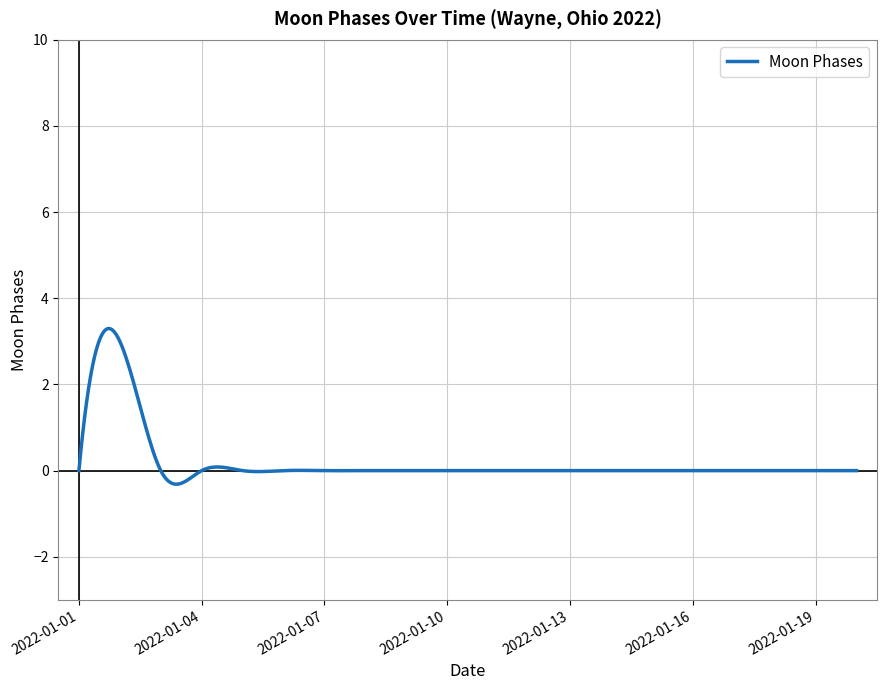

What is the maximum value shown in the chart?

3.3